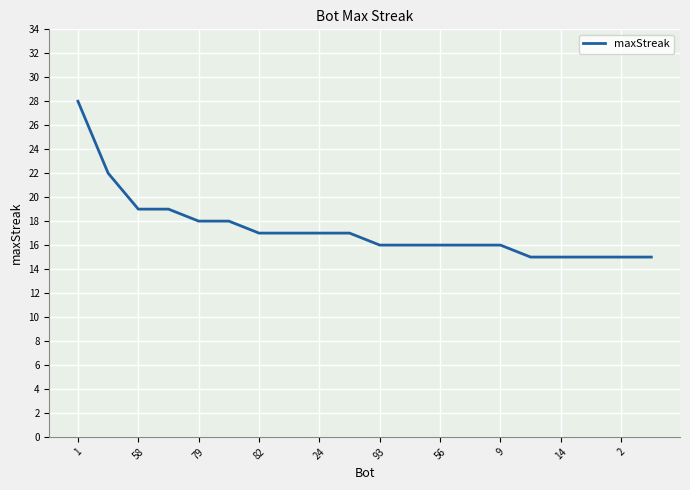

What is the smallest value displayed?

15